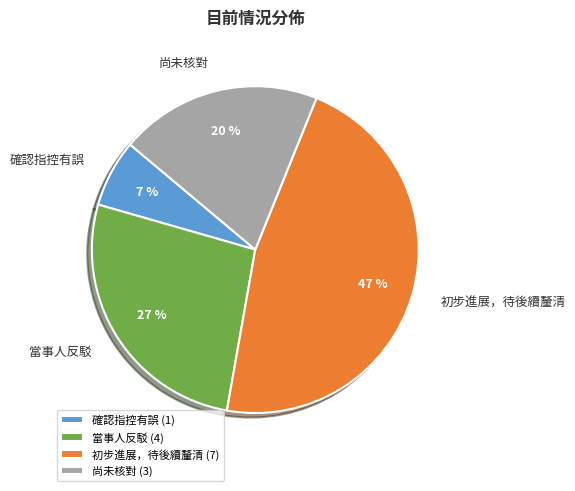

To the nearest percent, what portion does 當事人反駁 represent?

27%